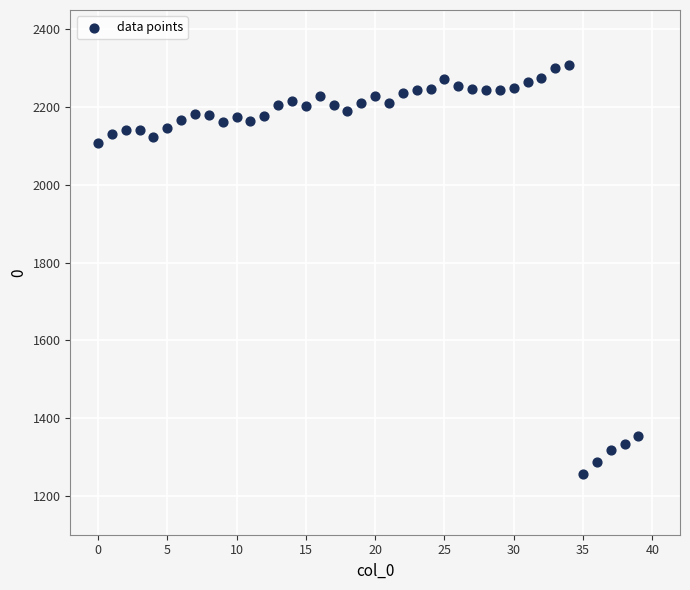

What Y value in the scatter plot is closest to 1781?

2108